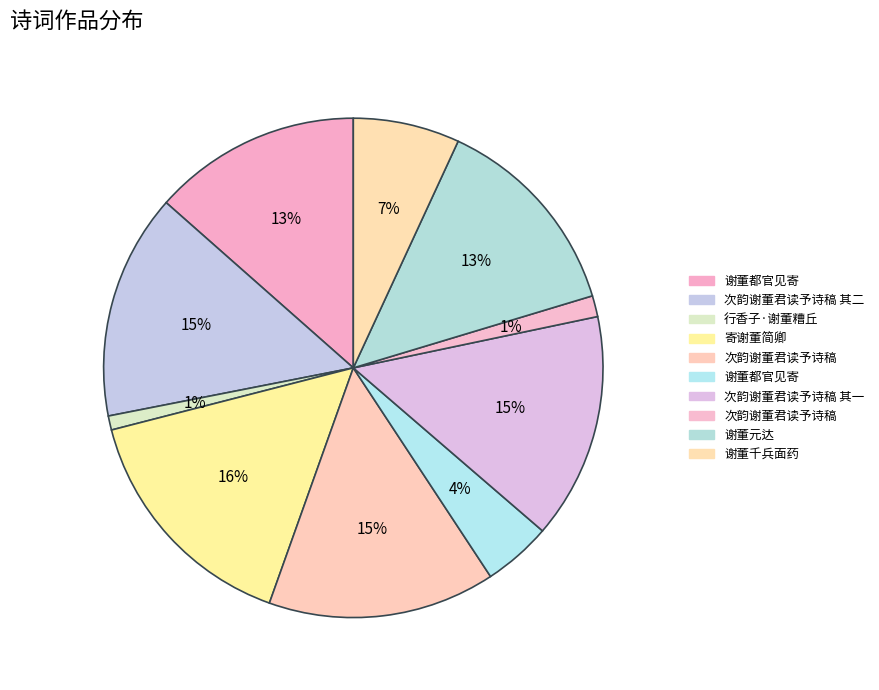

How many slices are in this pie chart?

10